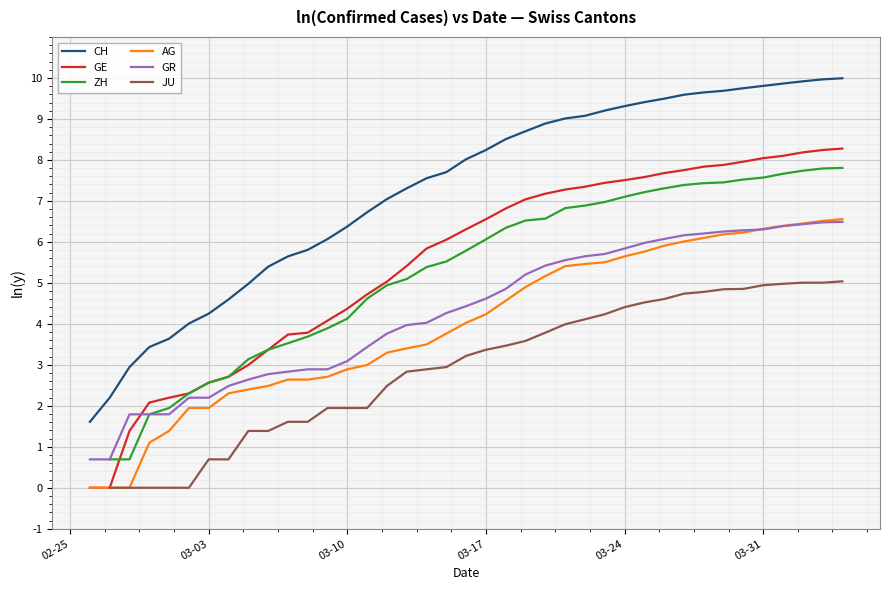

Is the value of AG at 27 greater than the value of GR at 12?

Yes